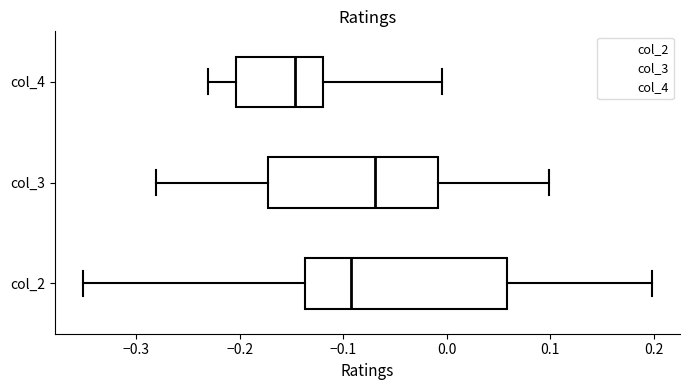

Which box has the furthest to the left median line?

col_4